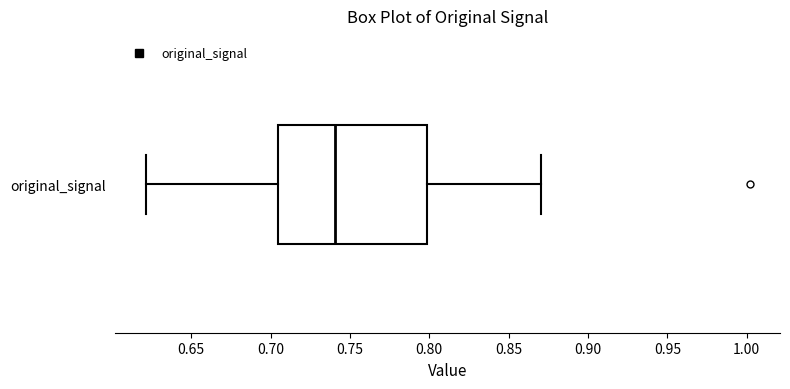

Where is the right edge of the box for original_signal on the x-axis? The values are not printed on the chart, so give them approximately, as read against the axis.

0.800